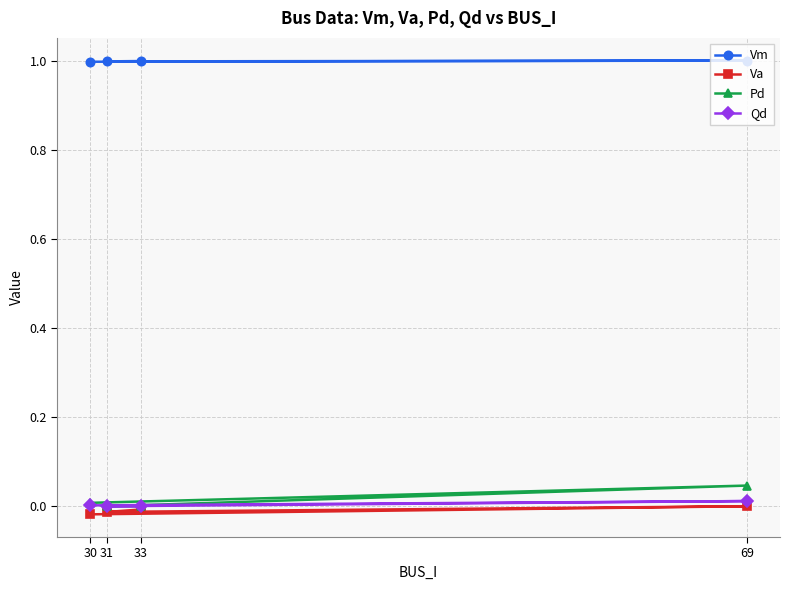

True or false: Pd and Va cross at least once.

False